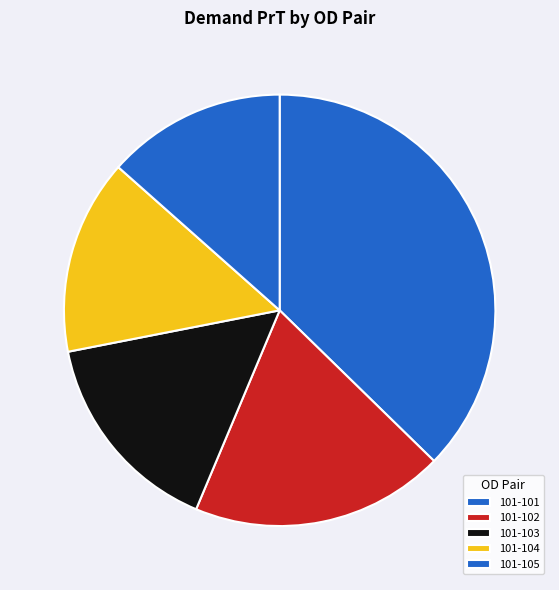

How many segments does this pie chart have?

5